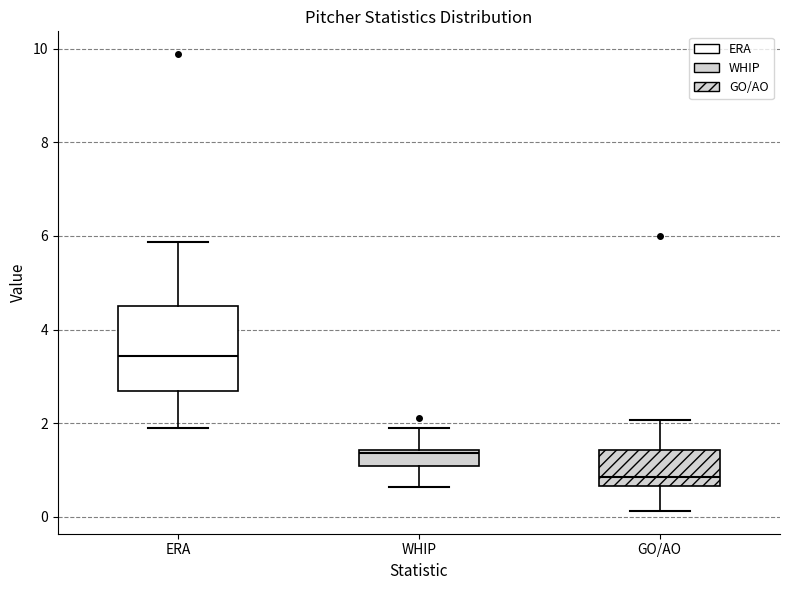

Where does the lower whisker of the box for ERA end on the y-axis? The values are not printed on the chart, so give them approximately, as read against the axis.

2.0